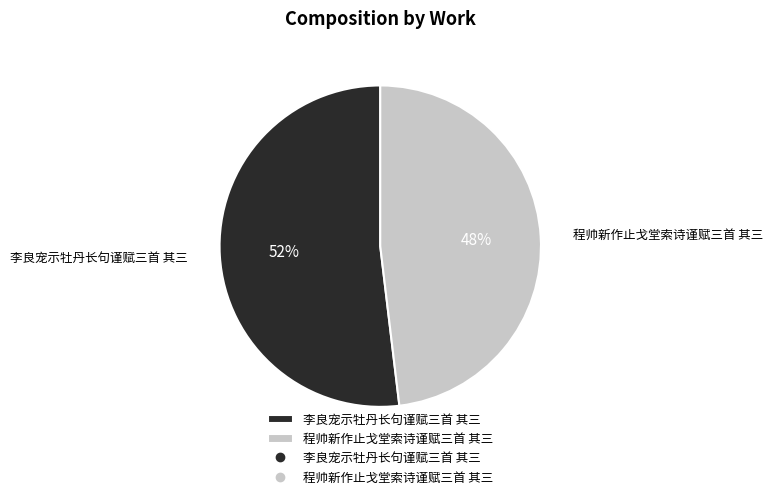

Count the number of slices in the pie.

2